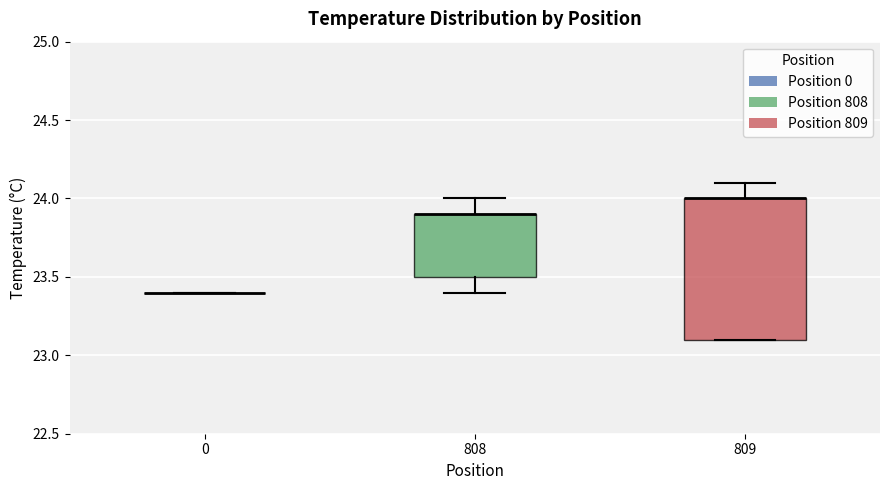

Reading left to right, transcribe this box plot: for each box, give where its median line is, the range the box spans, and where its two whiskers end, as read against the y-axis. The values are not printed on the chart, so give them approximately, as read against the axis.

0: box collapsed to a line at 23.4, whiskers 23.4 to 23.4
808: median 23.9 (drawn on the box's upper edge), box 23.5 to 23.9, whiskers 23.4 to 24.0
809: median 24.0 (drawn on the box's upper edge), box 23.1 to 24.0, whiskers 23.1 to 24.1